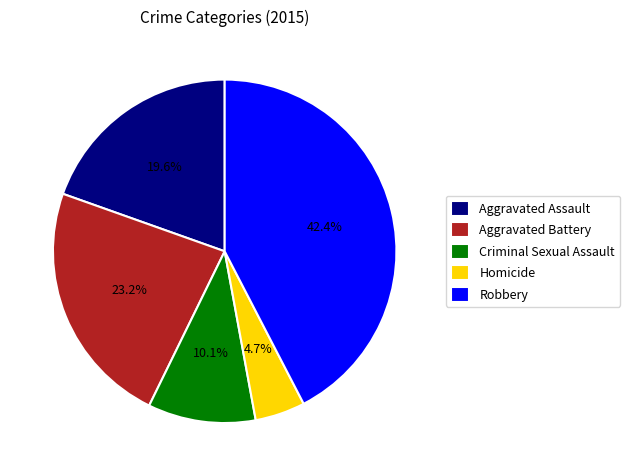

Which category has the smallest portion of the pie?

Homicide